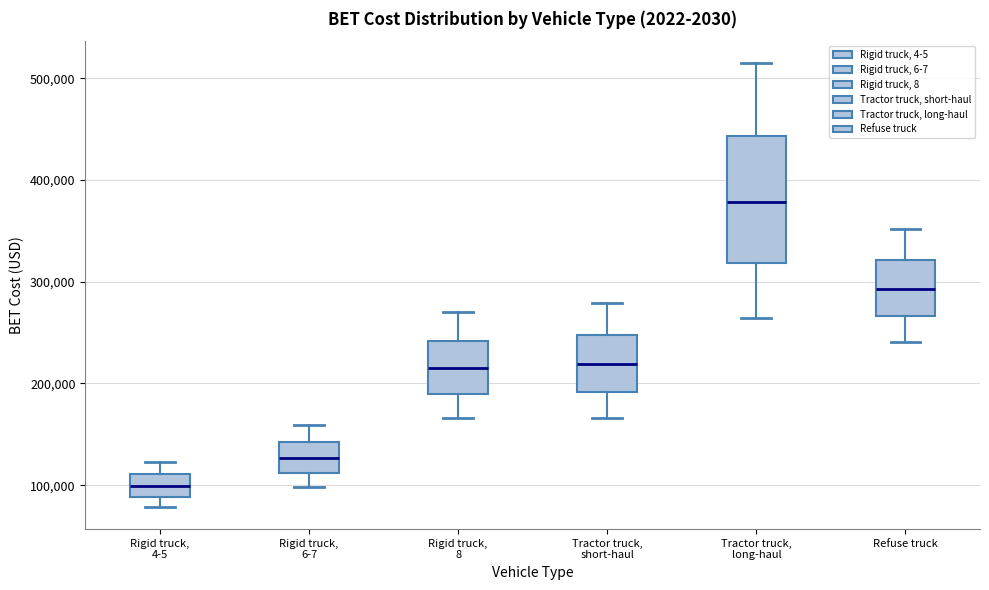

Where does the lower whisker of the box for Rigid truck, 8 end on the y-axis? The values are not printed on the chart, so give them approximately, as read against the axis.

170000